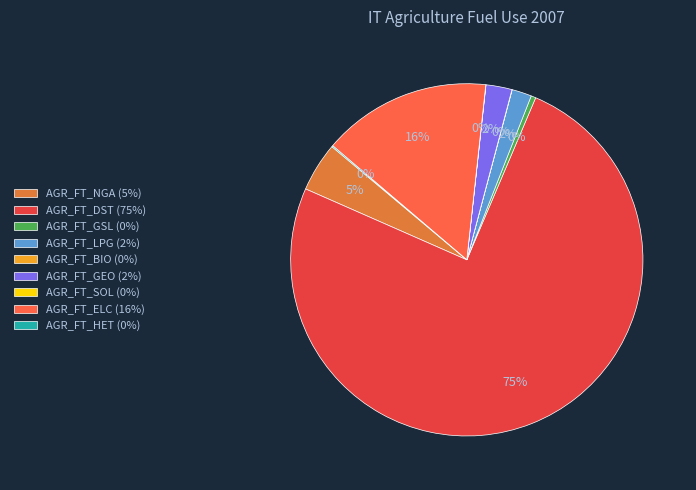

To the nearest percent, what percentage of the pie is AGR_FT_NGA?

5%